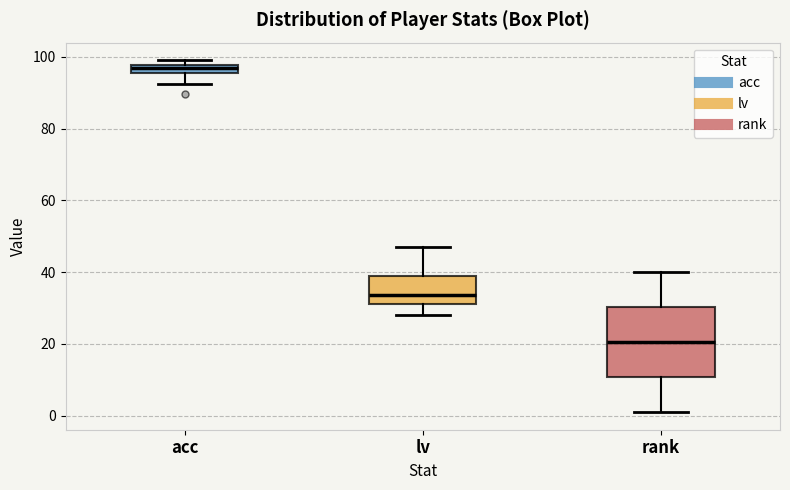

Which box's median line is the lowest?

rank